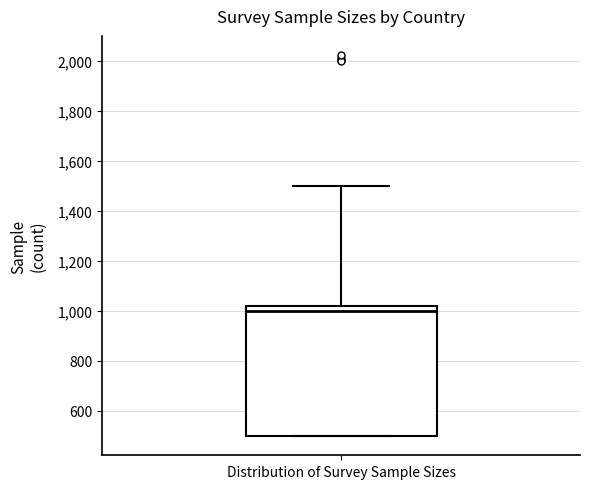

Read this box plot against the y-axis: the position of the median line, the range covered by the box, and the ends of both whiskers. The values are not printed on the chart, so give them approximately, as read against the axis.

median 1000, box 500 to 1020, whiskers 500 to 1500